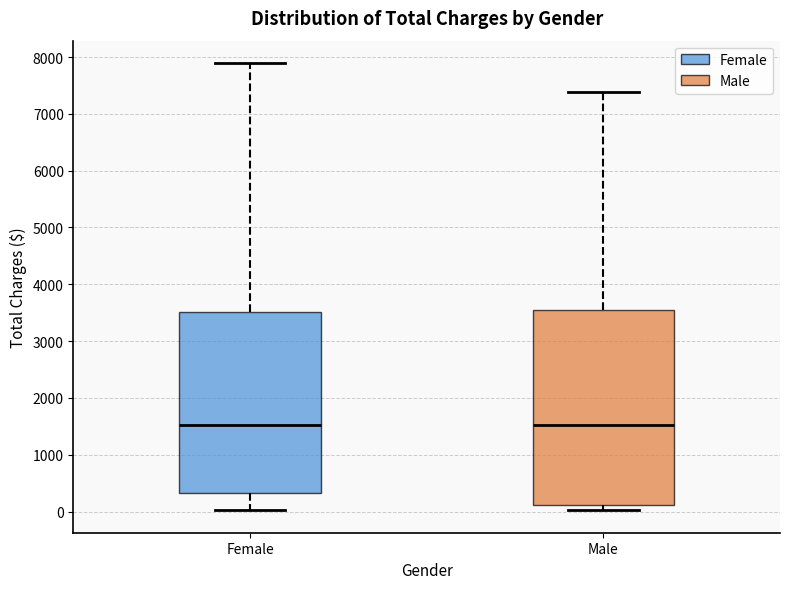

Where does the median line of the box for Female sit on the y-axis? The values are not printed on the chart, so give them approximately, as read against the axis.

1500